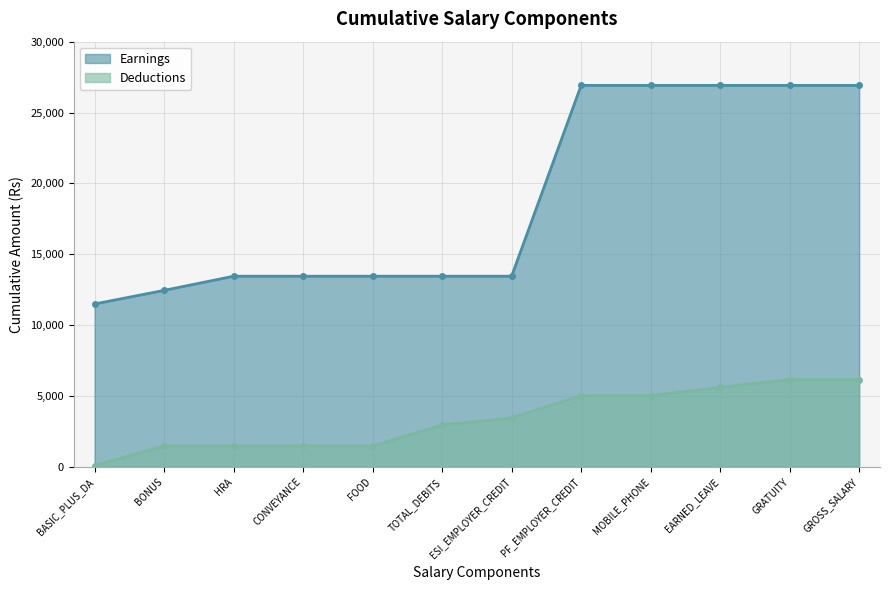

At which label does Earnings reach its peak?

PF_EMPLOYER_CREDIT